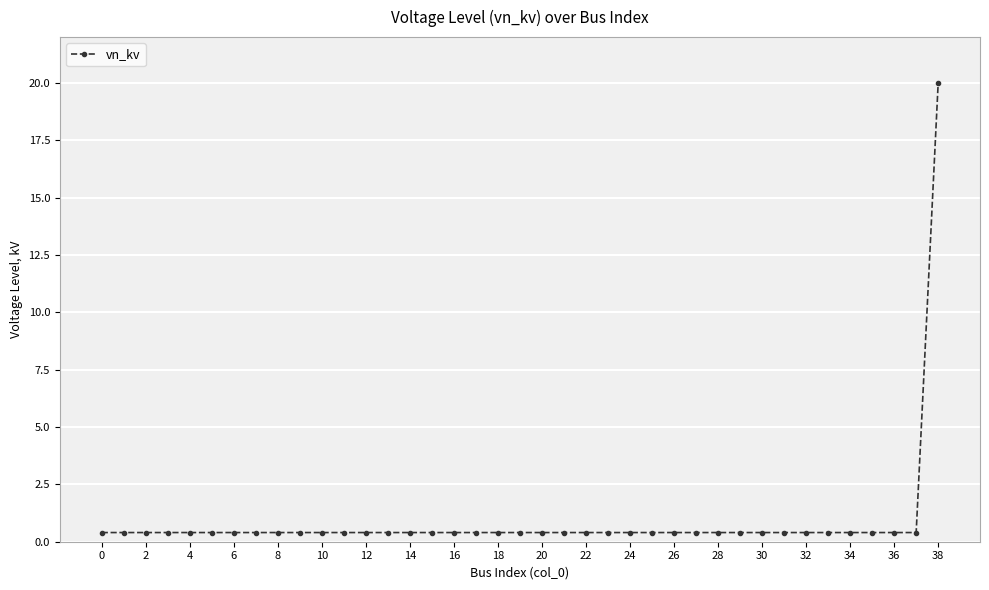

What is the difference between the maximum and minimum values?

19.6